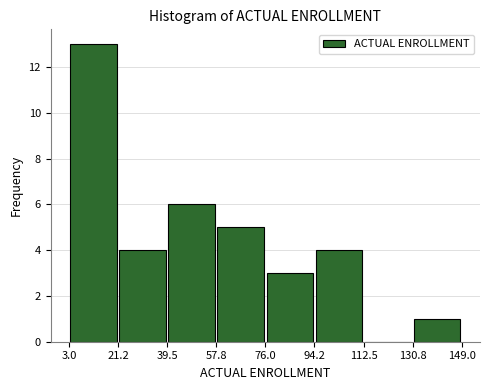

Over which range of the x-axis is the bar tallest?

3.0 to 21.2